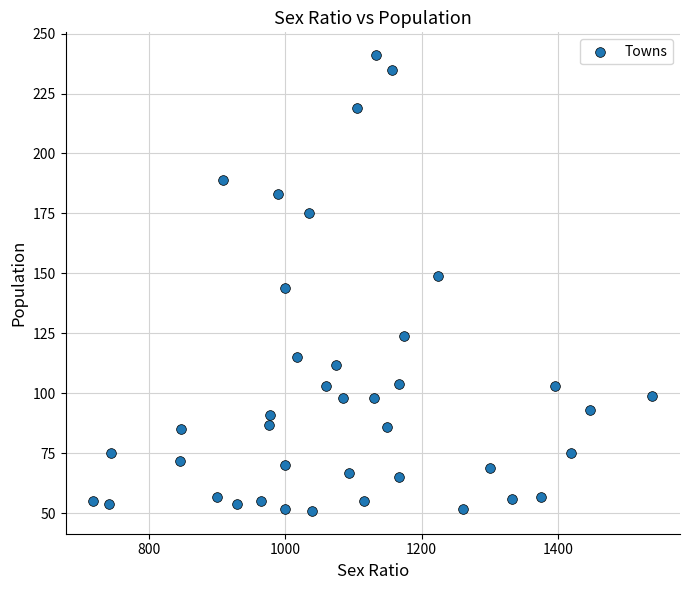

What is the range of Y values (max minus min)?

190